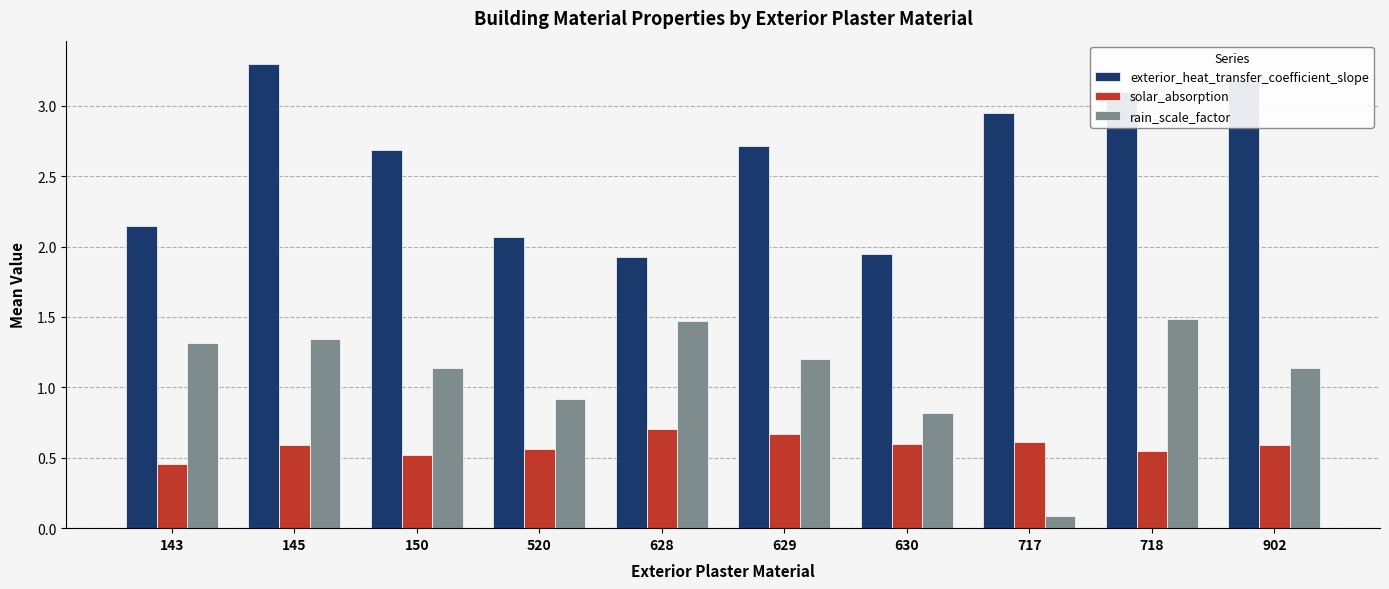

Is the value of rain_scale_factor at 628 greater than the value of solar_absorption at 628?

Yes